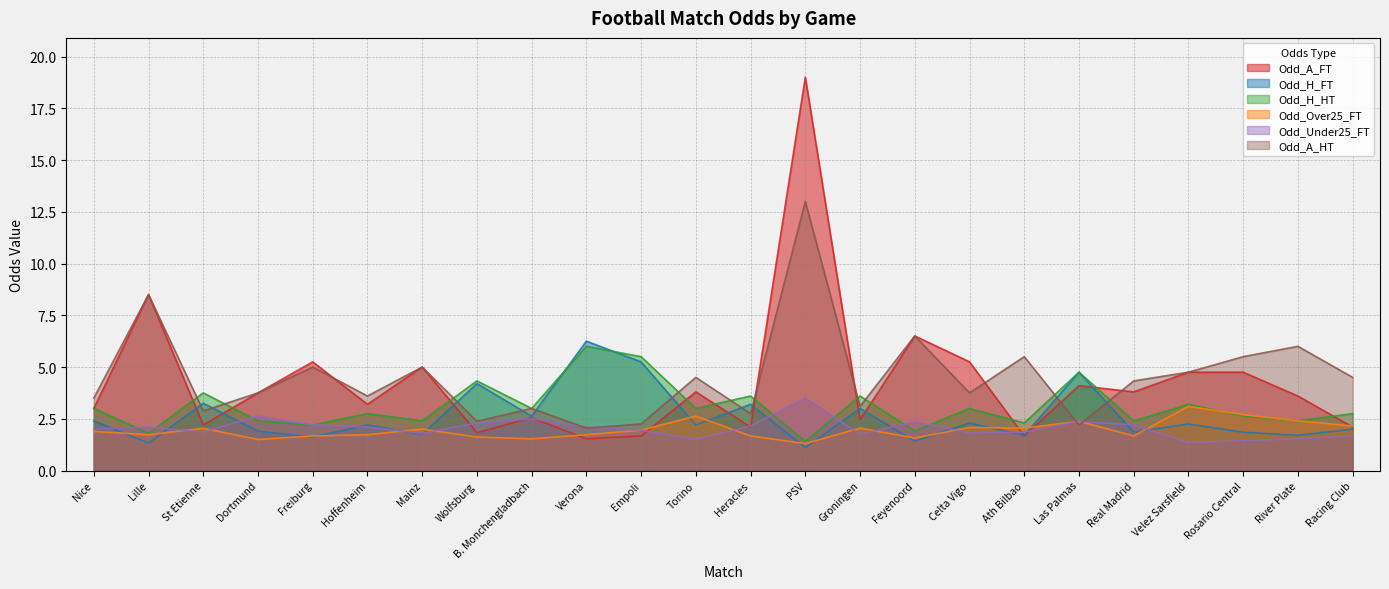

What is the greatest value displayed?

19.0